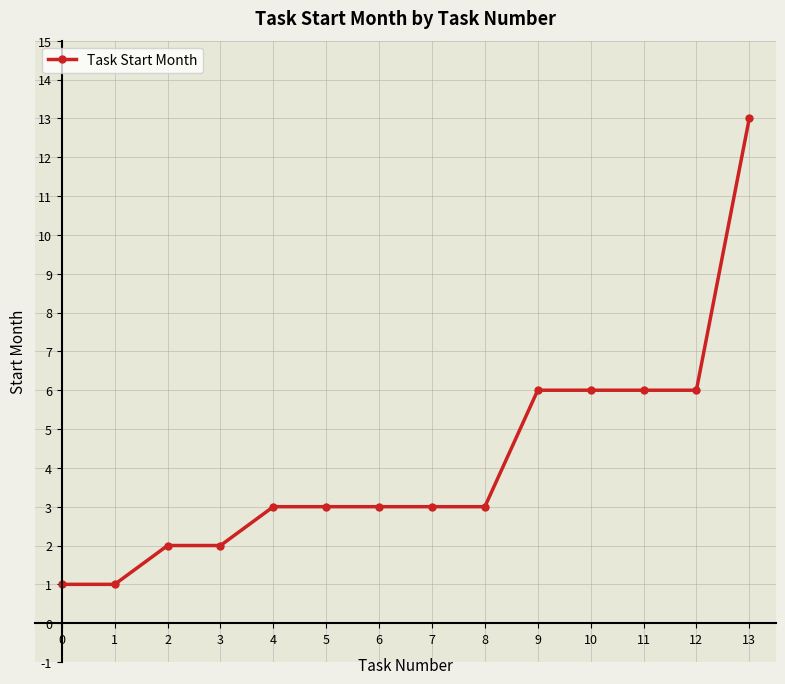

What is the value of the 11th point from the left?

6